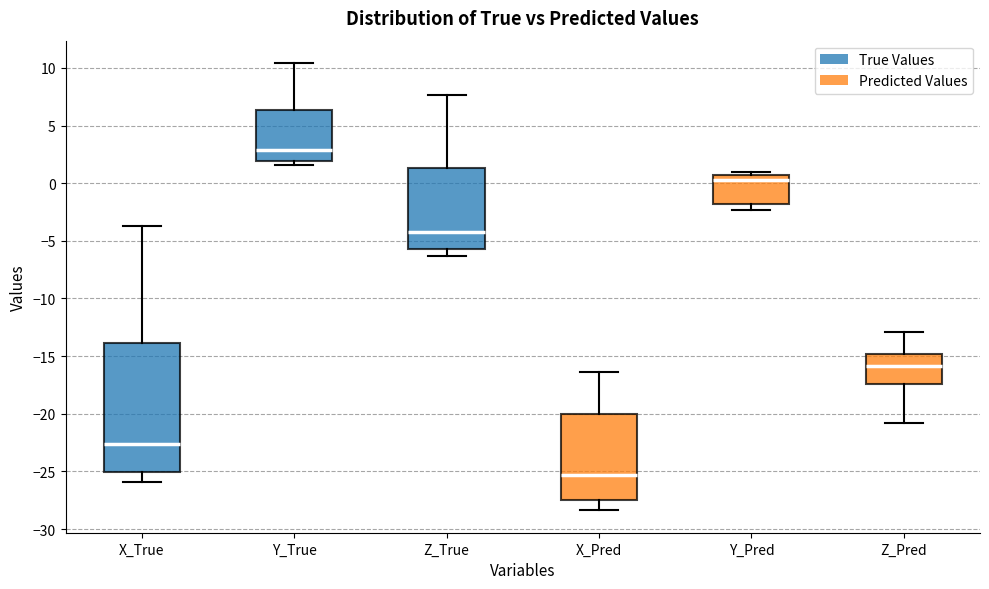

Which box's median line is the highest?

Y_True